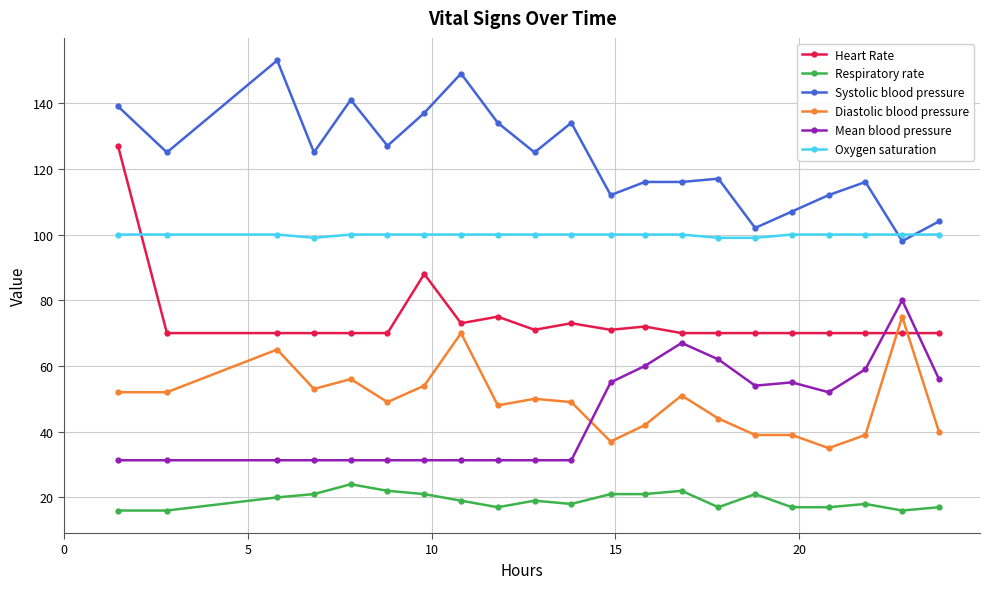

What is the sum of all Heart Rate values?

1560.0